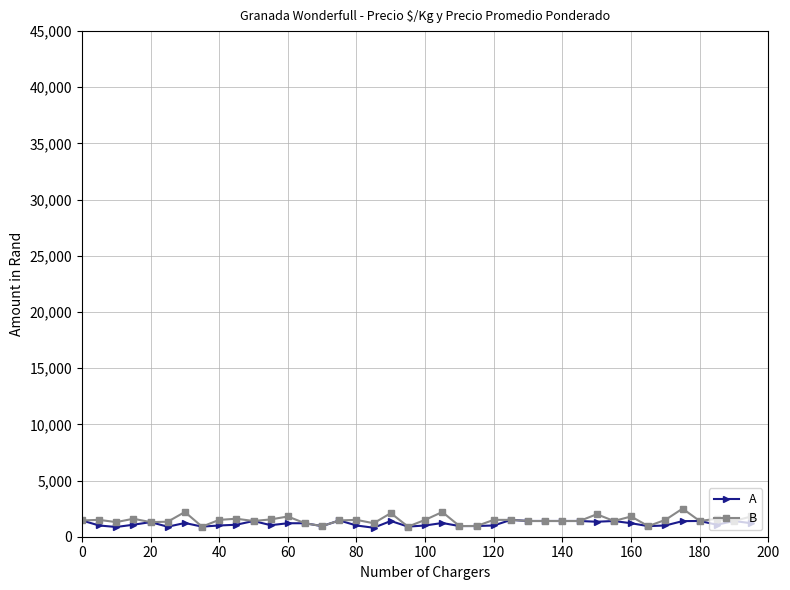

What is the sum of all B values?

59264.0